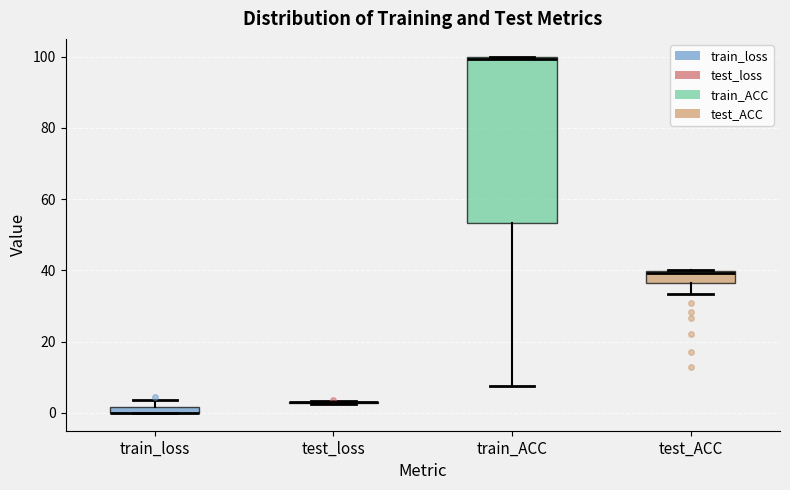

Which box is the tallest, from its lower edge to its upper edge?

train_ACC